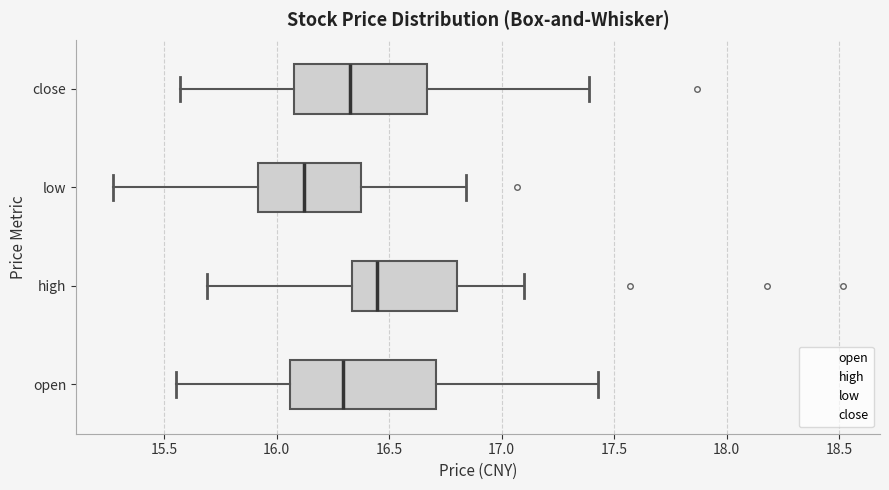

Which box is the widest, from its left edge to its right edge?

open